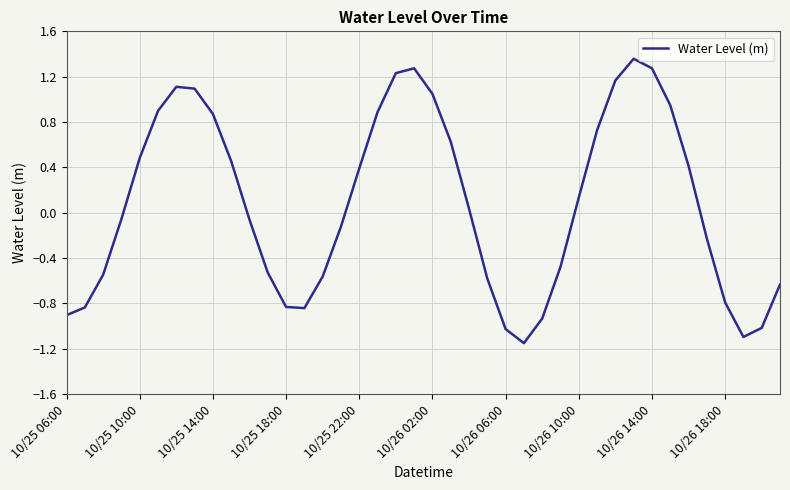

How many lines are shown in the chart?

1